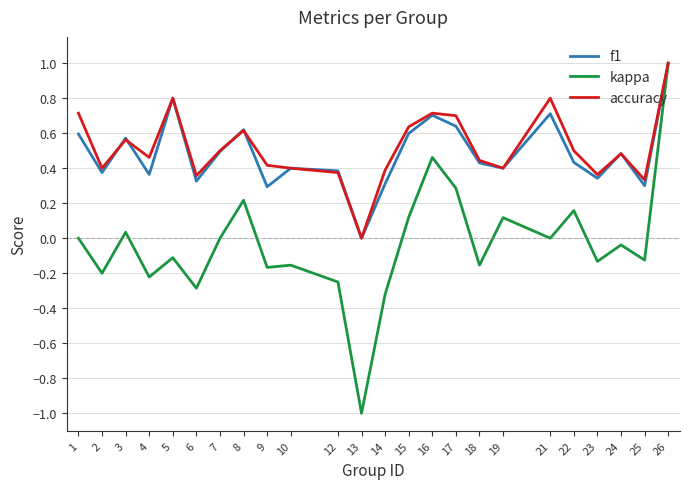

Which series has the largest range (max minus min)?

kappa